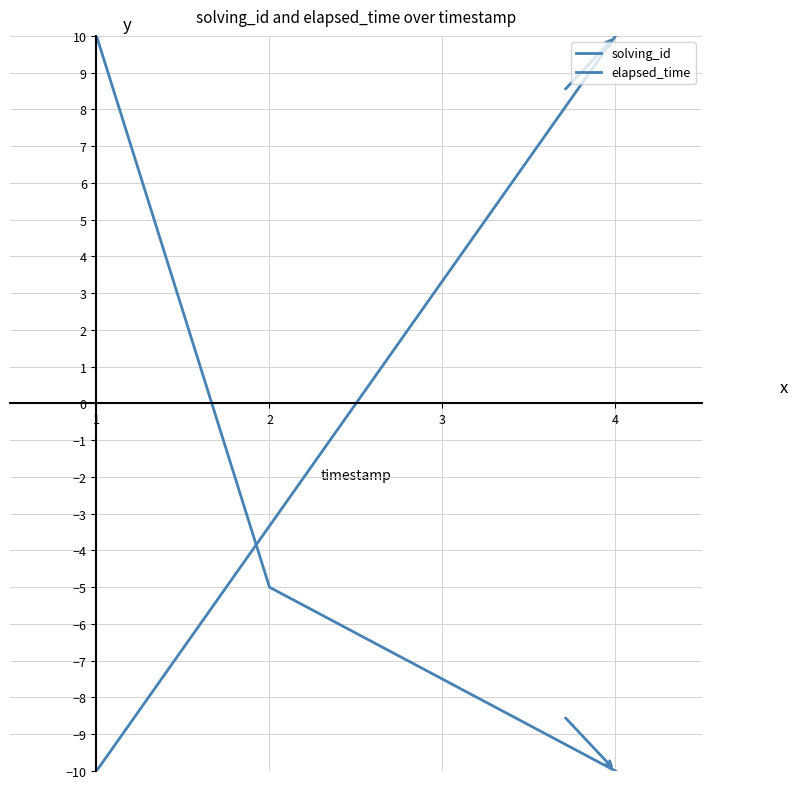

List the series in order of their peak value, highest first.

solving_id, elapsed_time